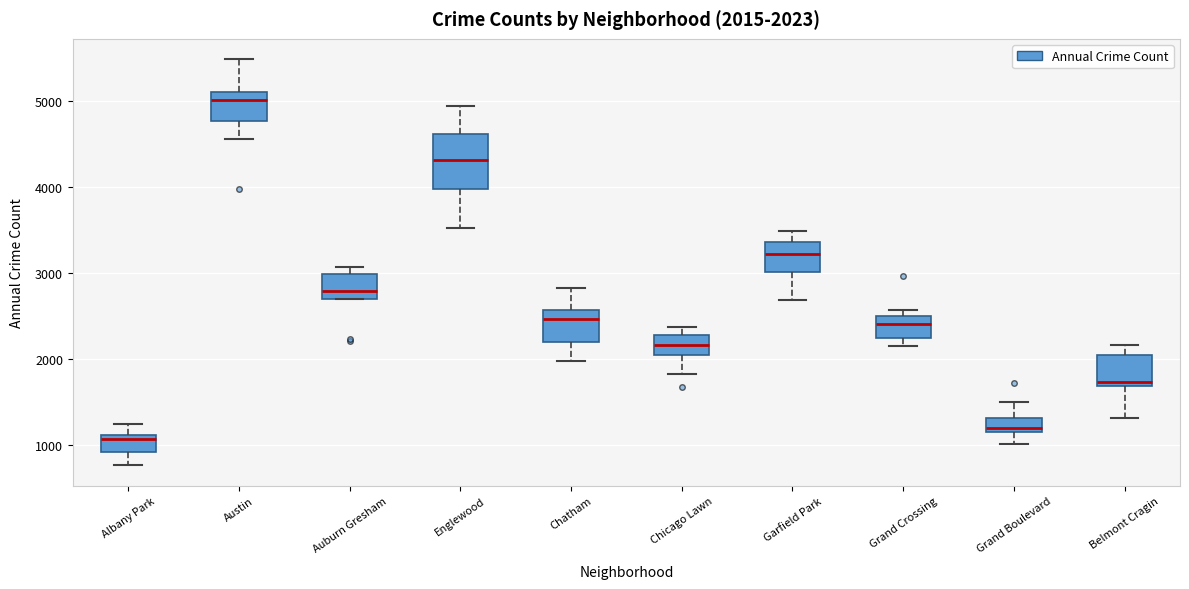

Which box has the lowest median line?

Albany Park